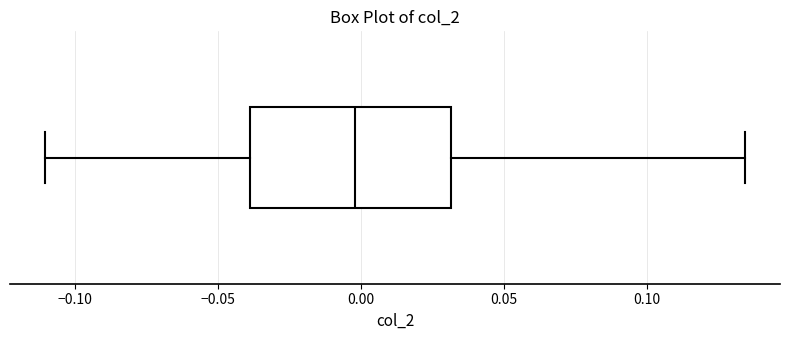

Transcribe this box plot: give where the median line is, the range the box spans, and where the two whiskers end, as read against the x-axis. The values are not printed on the chart, so give them approximately, as read against the axis.

median 0.000, box -0.040 to 0.030, whiskers -0.110 to 0.135